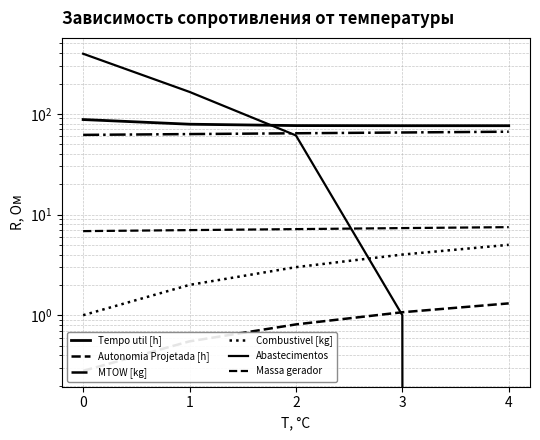

What are all the series names shown in the legend?

Tempo util [h], Autonomia Projetada [h], MTOW [kg], Combustivel [kg], Abastecimentos, Massa gerador